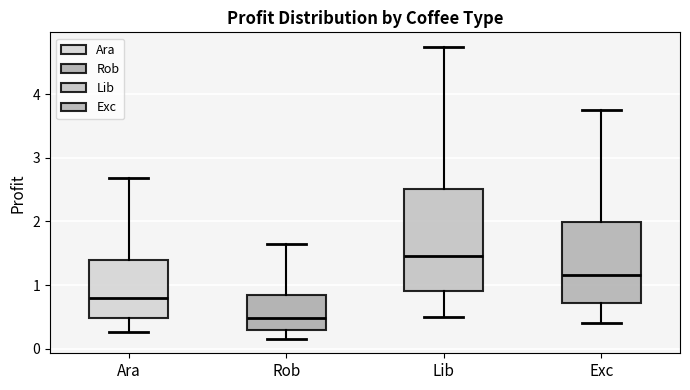

Which box is the tallest, from its lower edge to its upper edge?

Lib